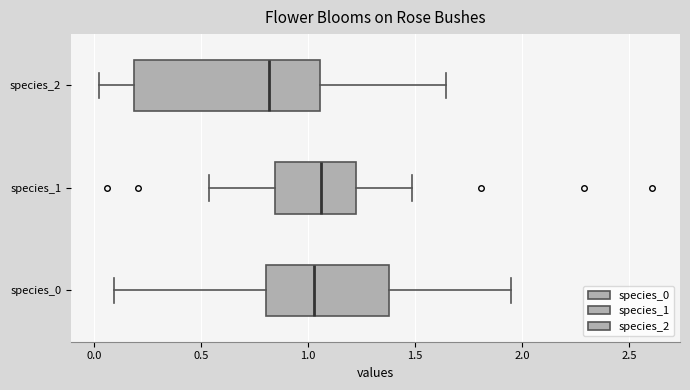

Where does the median line of the box for species_1 sit on the x-axis? The values are not printed on the chart, so give them approximately, as read against the axis.

1.05